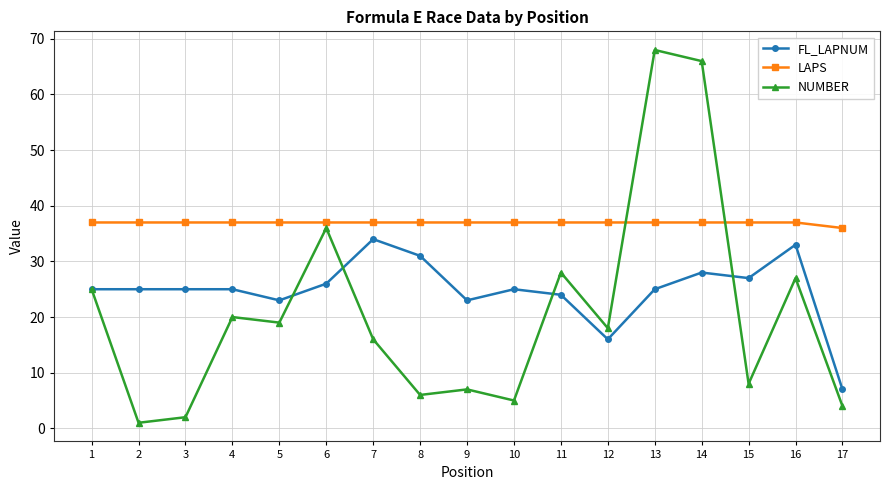

True or false: LAPS and FL_LAPNUM intersect in this chart.

False